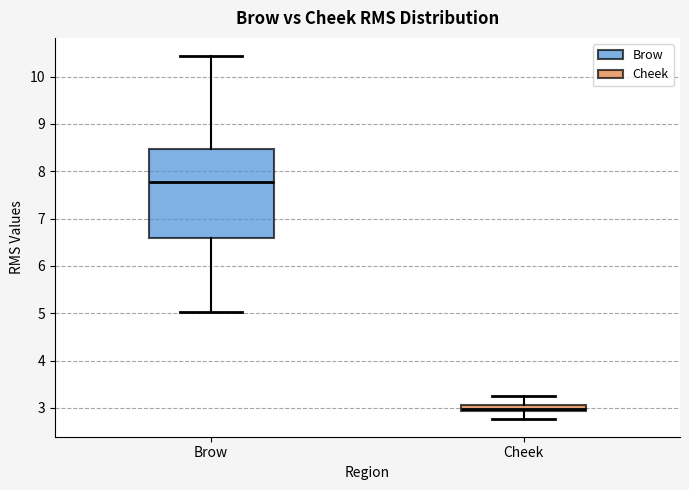

Where does the lower whisker of the box for Cheek end on the y-axis? The values are not printed on the chart, so give them approximately, as read against the axis.

2.8